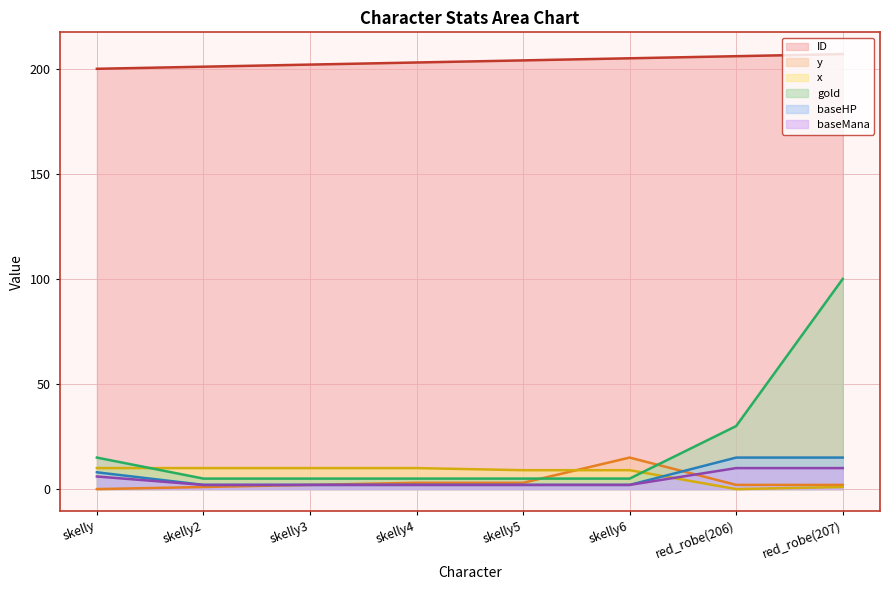

What is the sum of the gold values at red_robe(207) and skelly2?

105